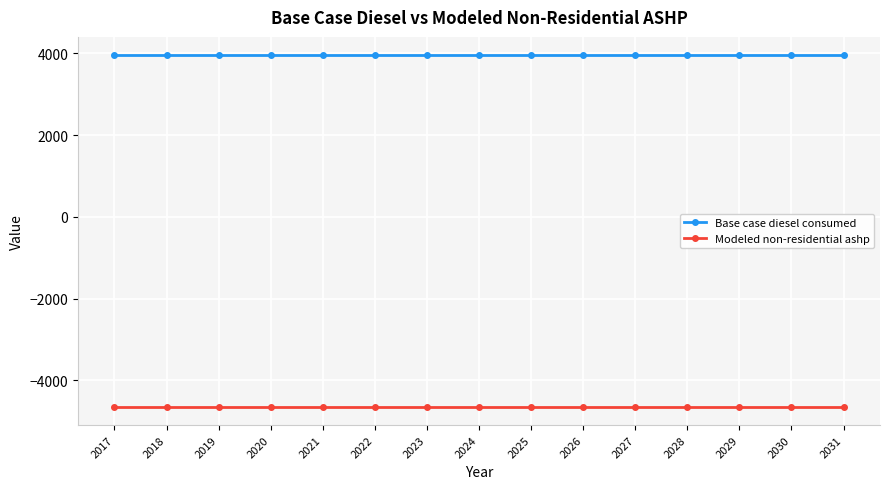

True or false: Base case diesel consumed has a value of 6227.3 at 2025.

False